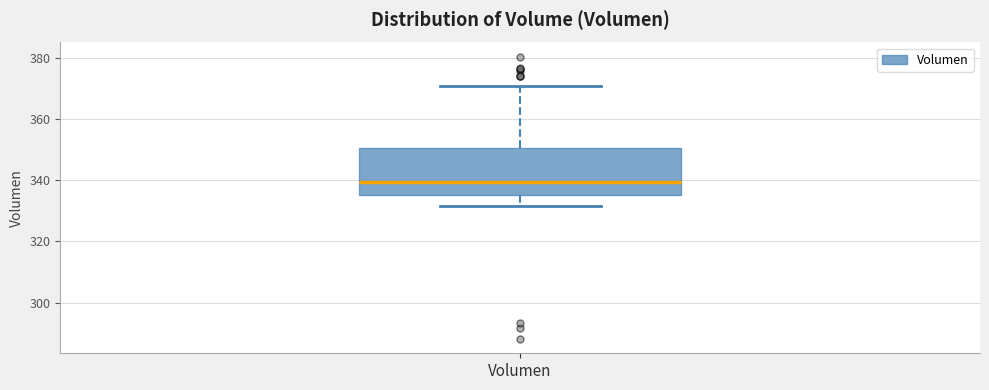

Read this box plot against the y-axis: the position of the median line, the range covered by the box, and the ends of both whiskers. The values are not printed on the chart, so give them approximately, as read against the axis.

median 340, box 336 to 350, whiskers 332 to 370